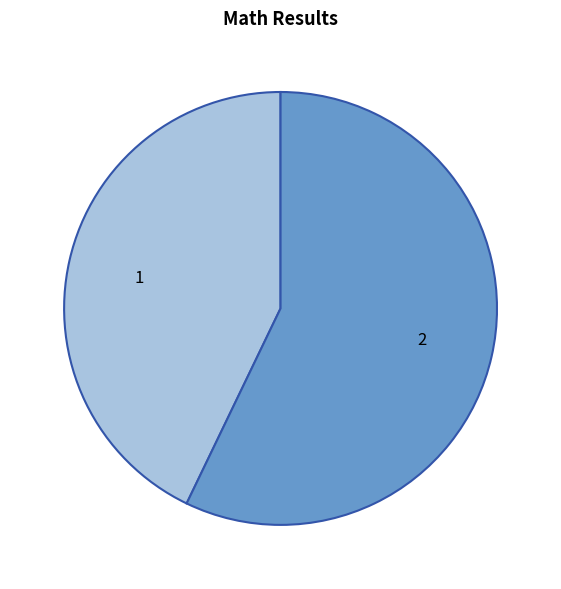

What is the majority slice?

2